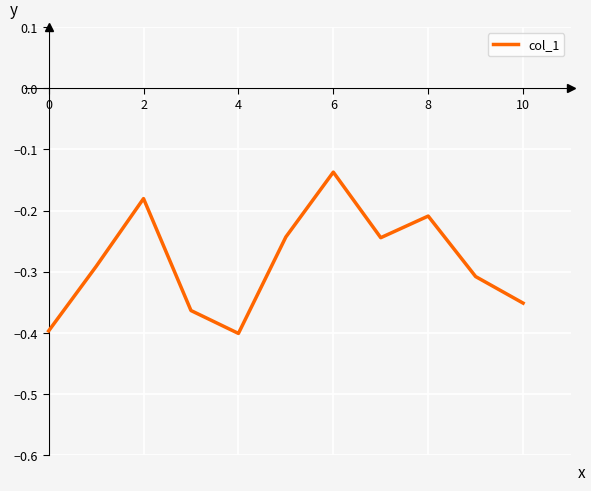

How many distinct data groups are displayed?

1